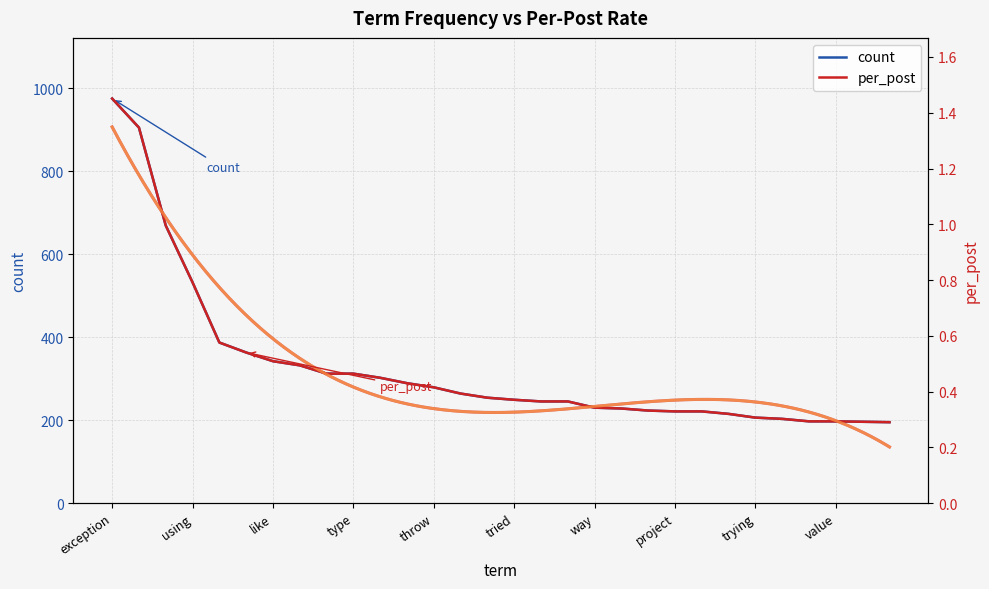

Where is per_post nearest to the value 0?

test